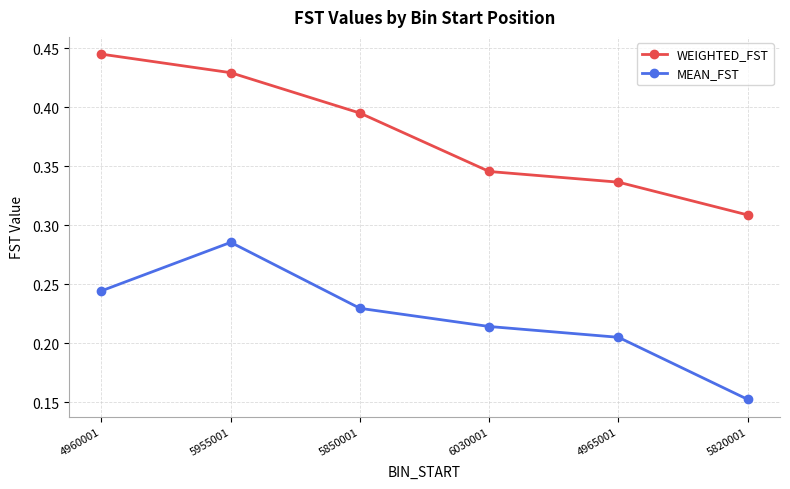

Between 4960001 and 4965001, which series saw the biggest shift?

WEIGHTED_FST